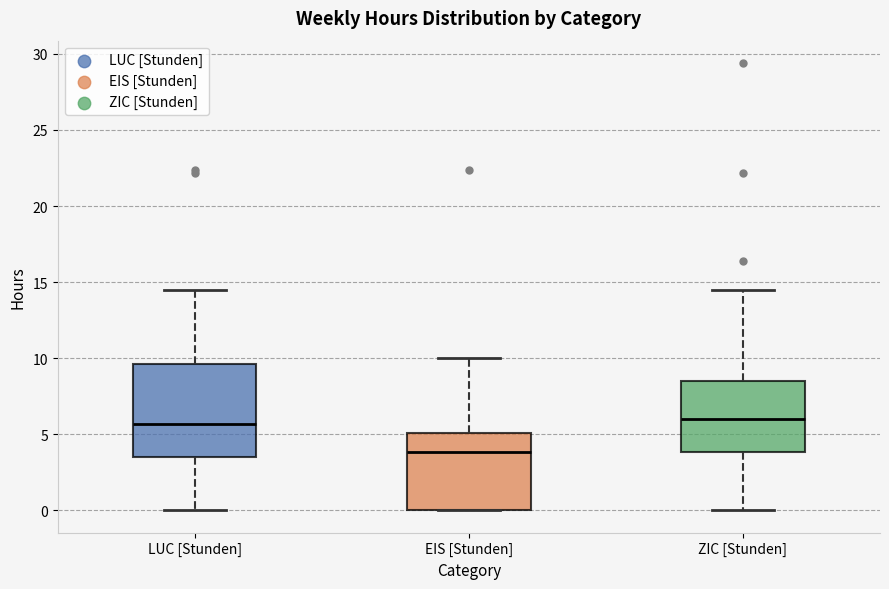

Reading left to right, transcribe this box plot: for each box, give where its median line is, the range the box spans, and where its two whiskers end, as read against the y-axis. The values are not printed on the chart, so give them approximately, as read against the axis.

LUC [Stunden]: median 5.5, box 3.5 to 9.5, whiskers 0.0 to 14.5
EIS [Stunden]: median 4.0, box 0.0 to 5.0, whiskers 0.0 to 10.0
ZIC [Stunden]: median 6.0, box 4.0 to 8.5, whiskers 0.0 to 14.5